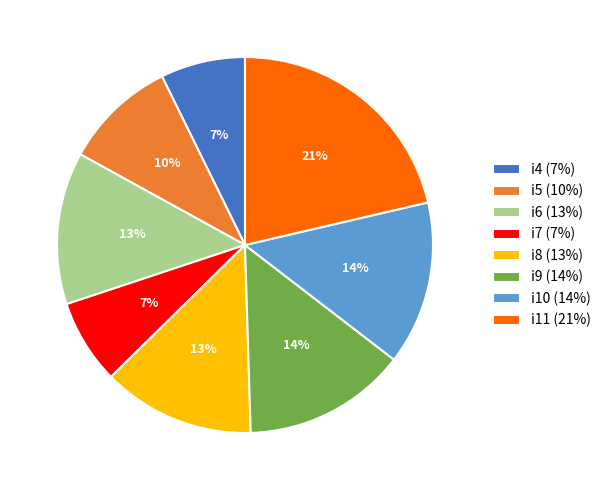

Does i6 represent more than half of the total?

No